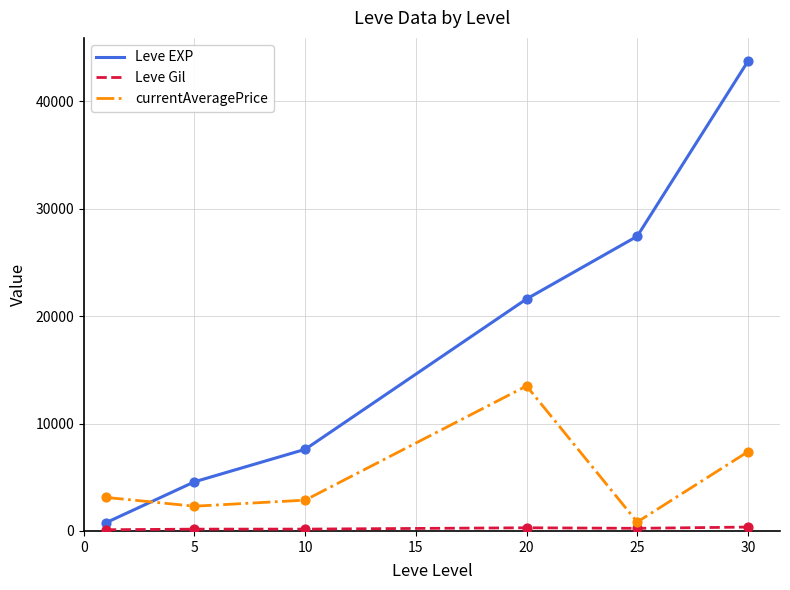

Which series has the largest range (max minus min)?

Leve EXP